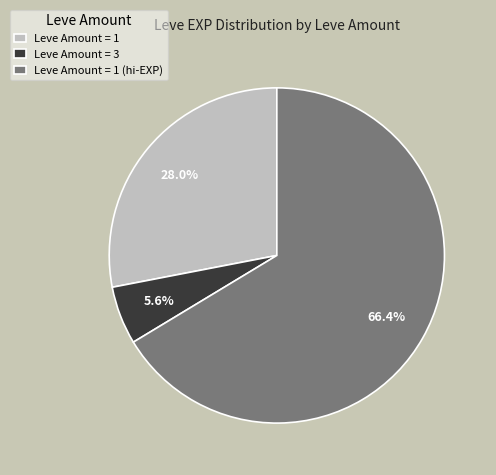

Is there a majority slice in this chart?

Yes